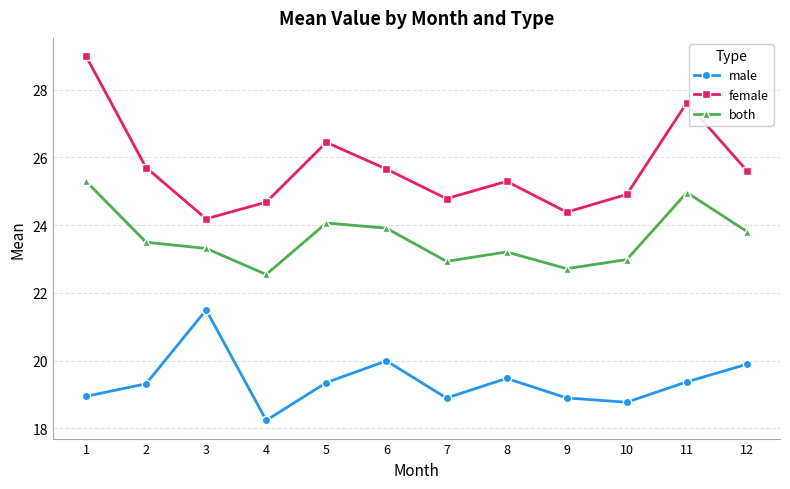

True or false: both and female intersect in this chart.

False